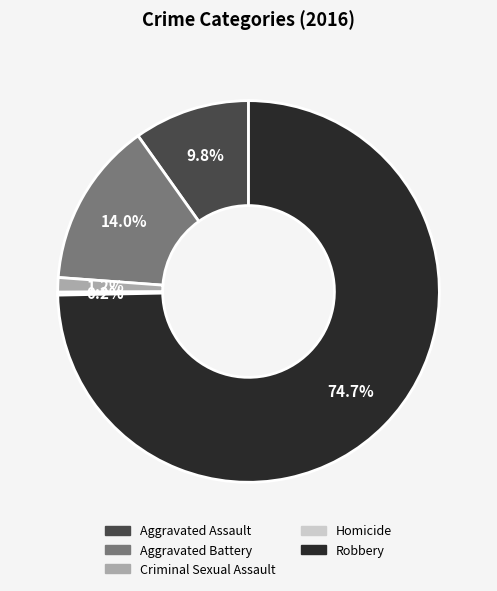

What is the ratio of the value at Robbery to the value at Aggravated Assault?

7.6